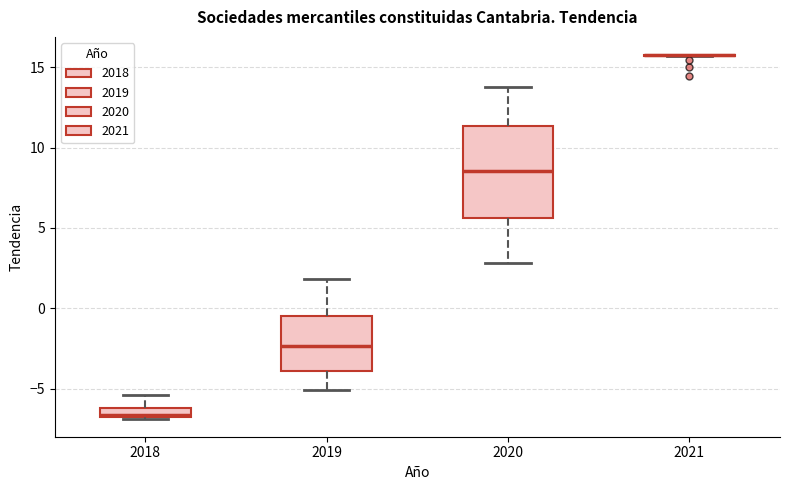

Comparing the boxes themselves (not the whiskers), which one is the tallest?

2020